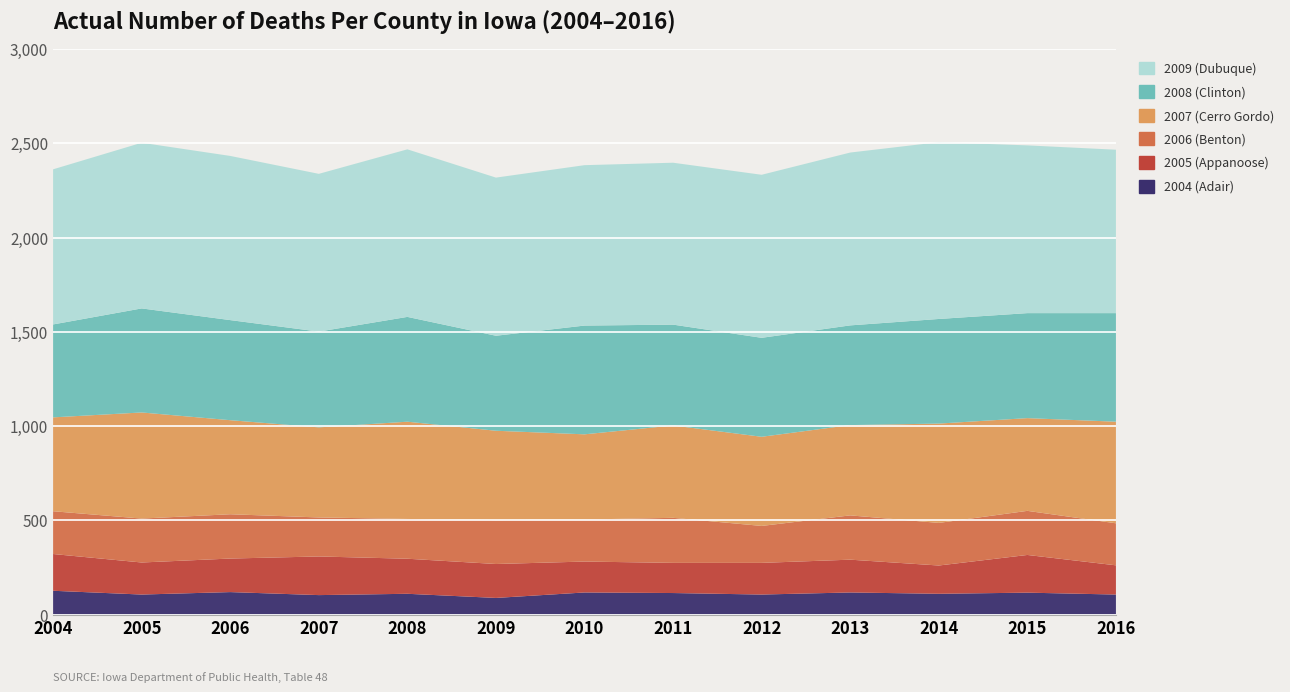

Reading left to right, extract all data points from this chart.

2004 (Adair): 2004=126	2005=106	2006=119	2007=103	2008=110	2009=88	2010=117	2011=114	2012=106	2013=117	2014=110	2015=116	2016=106
2005 (Appanoose): 2004=195	2005=170	2006=178	2007=205	2008=186	2009=180	2010=164	2011=160	2012=168	2013=174	2014=150	2015=200	2016=155
2006 (Benton): 2004=227	2005=233	2006=235	2007=207	2008=211	2009=233	2010=223	2011=239	2012=196	2013=235	2014=226	2015=234	2016=223
2007 (Cerro Gordo): 2004=498	2005=563	2006=499	2007=478	2008=516	2009=474	2010=452	2011=490	2012=473	2013=479	2014=527	2015=492	2016=539
2008 (Clinton): 2004=493	2005=552	2006=531	2007=508	2008=556	2009=504	2010=577	2011=535	2012=525	2013=529	2014=555	2015=557	2016=576
2009 (Dubuque): 2004=823	2005=879	2006=871	2007=837	2008=889	2009=839	2010=851	2011=859	2012=865	2013=917	2014=938	2015=890	2016=867